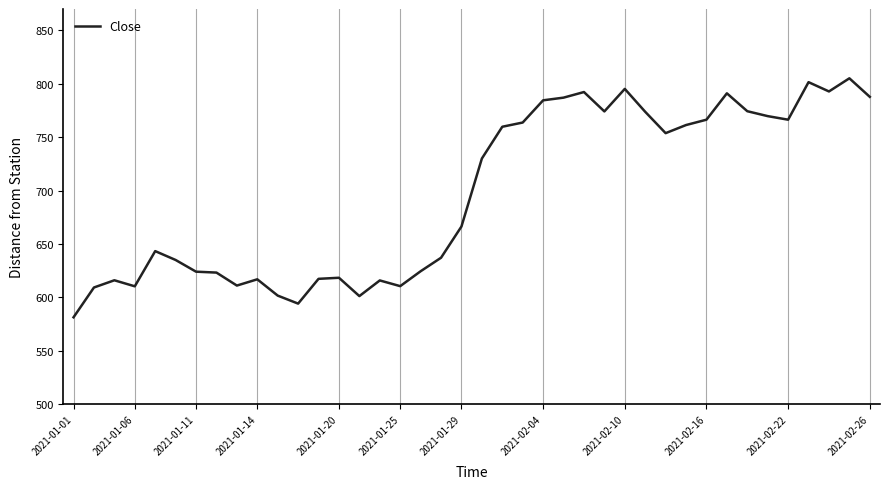

How many series are shown in this chart?

1